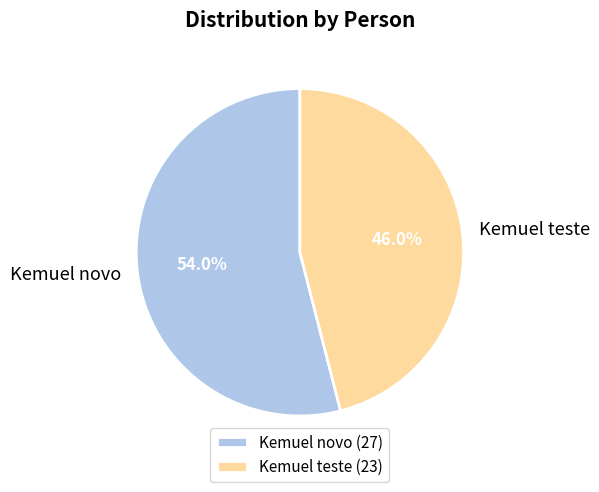

How many segments does this pie chart have?

2